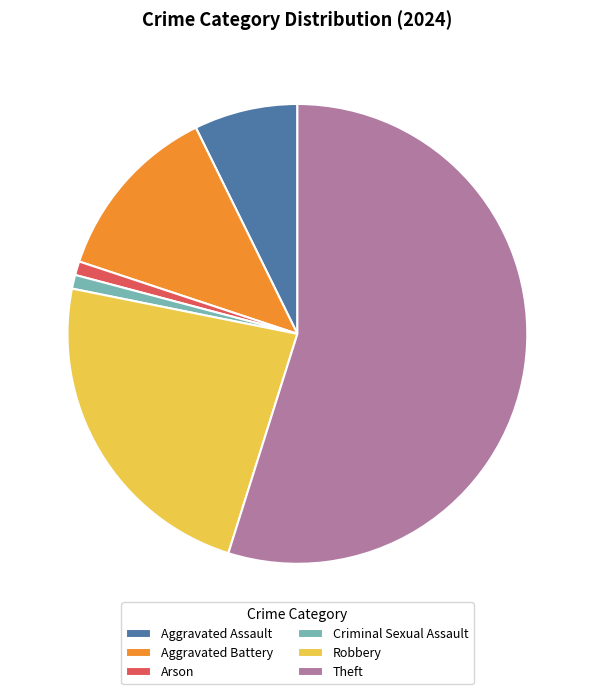

Which has a higher value, Aggravated Battery or Aggravated Assault?

Aggravated Battery